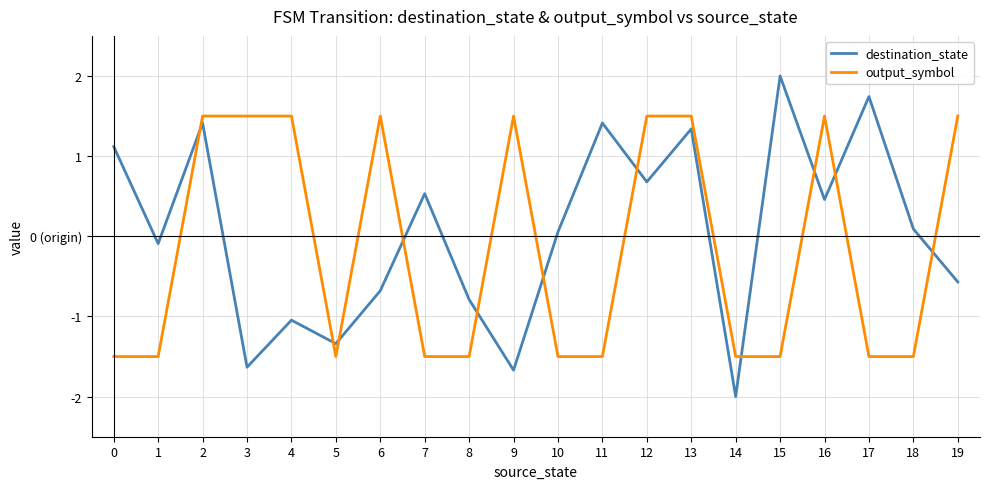

What is the total value across all series at 0?

-0.4